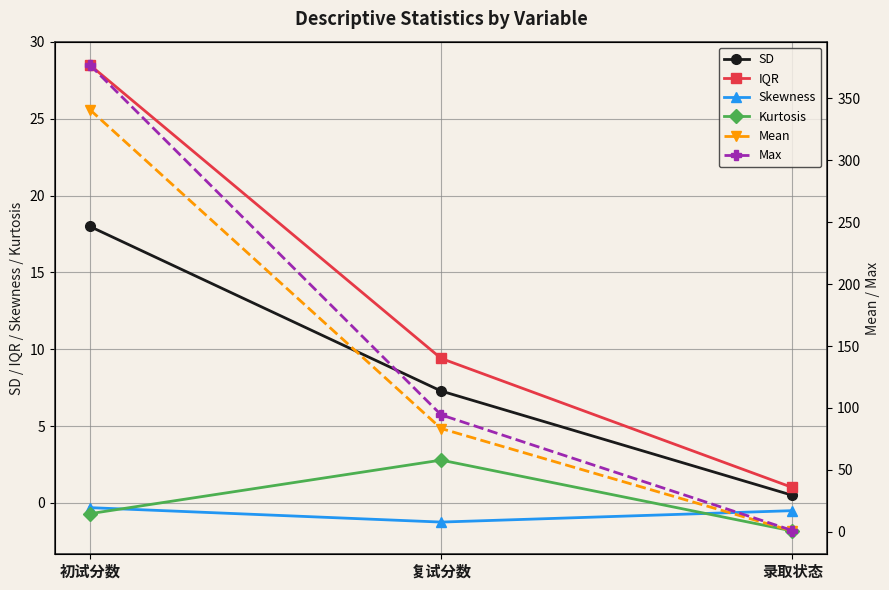

What is the label of the 2nd point from the right?

复试分数